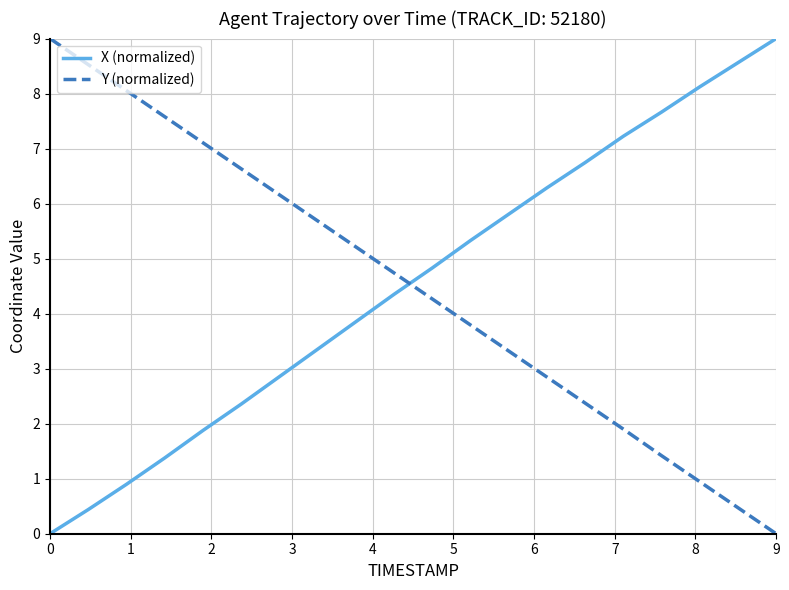

How many lines are shown in the chart?

2